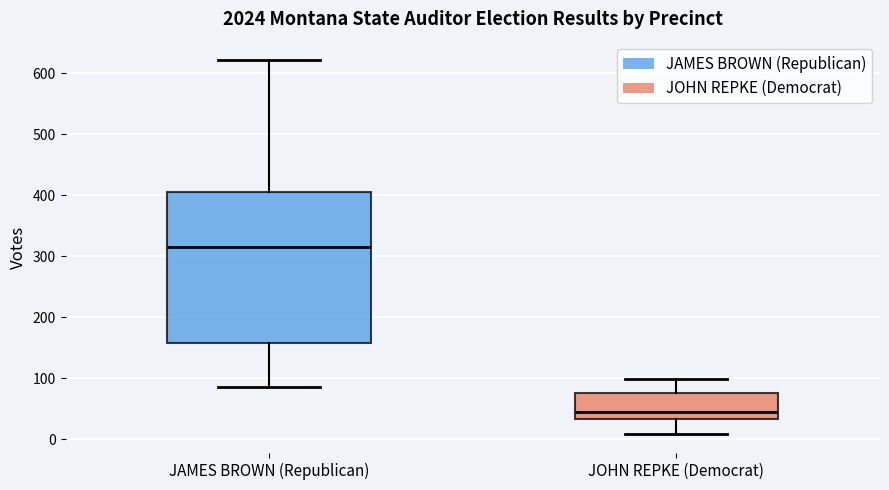

Reading left to right, read every box against the y-axis: the position of its median line, the range the box covers, and the ends of its whiskers. The values are not printed on the chart, so give them approximately, as read against the axis.

JAMES BROWN (Republican): median 320, box 160 to 410, whiskers 90 to 620
JOHN REPKE (Democrat): median 50, box 30 to 80, whiskers 10 to 100